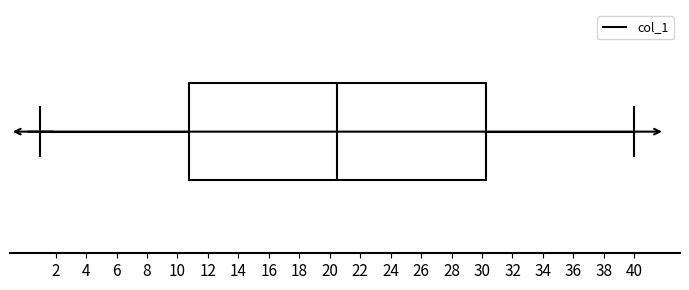

Read this box plot against the x-axis: the position of the median line, the range covered by the box, and the ends of both whiskers. The values are not printed on the chart, so give them approximately, as read against the axis.

median 20.6, box 10.8 to 30.2, whiskers 1.0 to 40.0